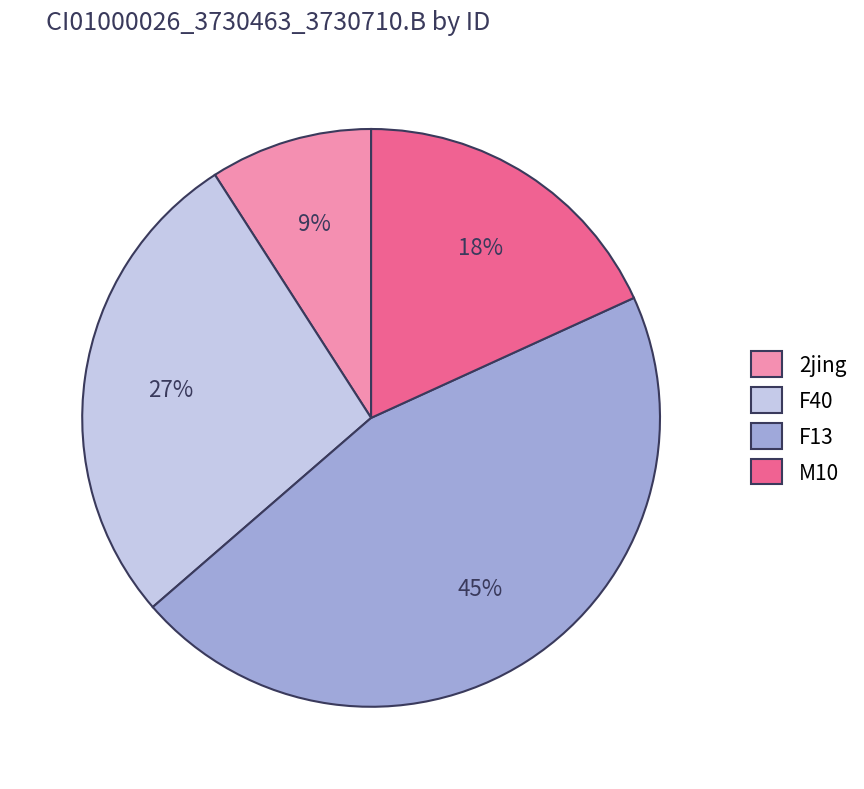

To the nearest percent, what is the average slice percentage?

25%